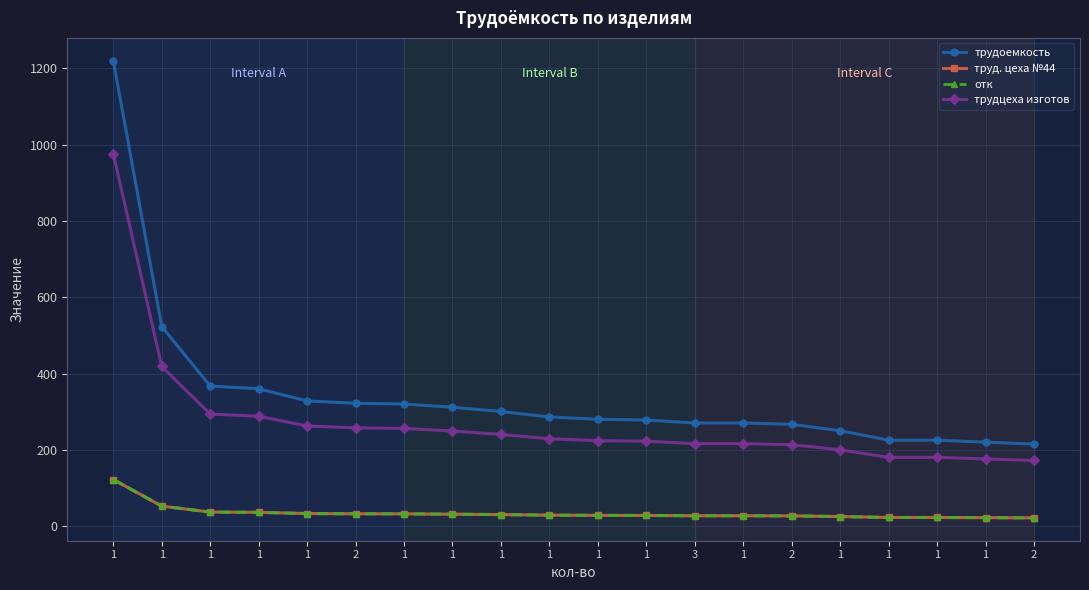

Read the трудоемкость value at 1.

360.0